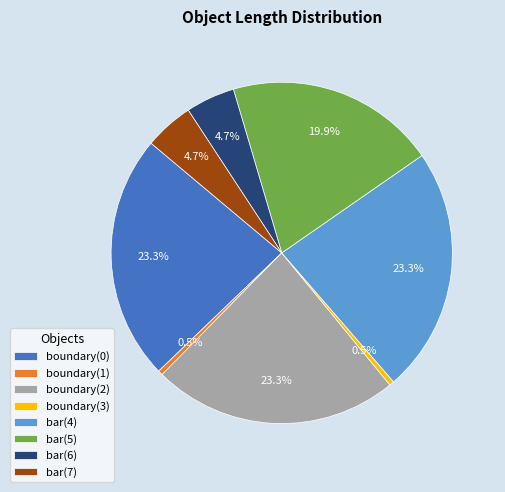

Is there any slice that represents more than half of the pie?

No